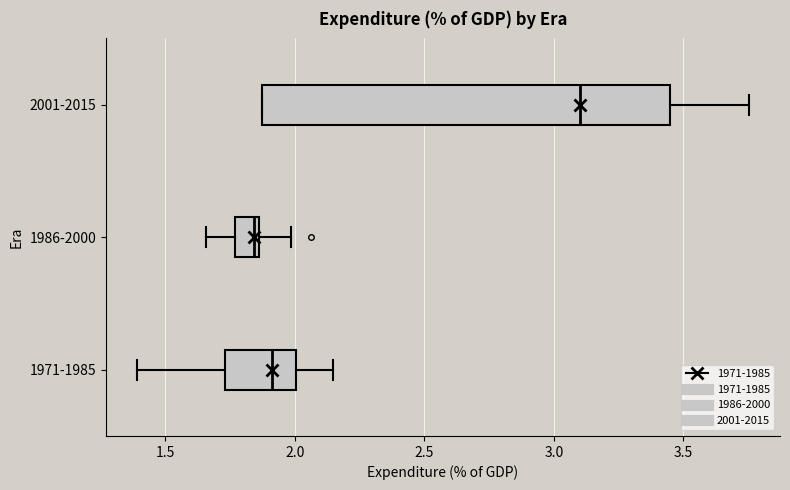

Reading bottom to top, transcribe this box plot: for each box, give where its median line is, the range the box spans, and where its two whiskers end, as read against the x-axis. The values are not printed on the chart, so give them approximately, as read against the axis.

1971-1985: median 1.90, box 1.75 to 2.00, whiskers 1.40 to 2.15
1986-2000: median 1.85 (just left of the box's right edge), box 1.75 to 1.85, whiskers 1.65 to 2.00
2001-2015: median 3.10, box 1.85 to 3.45, whiskers 1.85 to 3.75